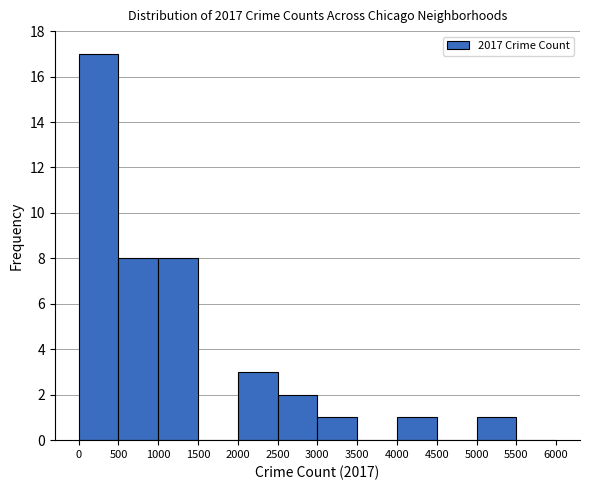

Reading left to right, list every bar in this chart as the range it spans on the x-axis followed by its height. The values are not printed on the chart, so give them approximately, as read against the axis.

0 to 500: 17
500 to 1000: 8
1000 to 1500: 8
1500 to 2000: 0
2000 to 2500: 3
2500 to 3000: 2
3000 to 3500: 1
3500 to 4000: 0
4000 to 4500: 1
4500 to 5000: 0
5000 to 5500: 1
5500 to 6000: 0